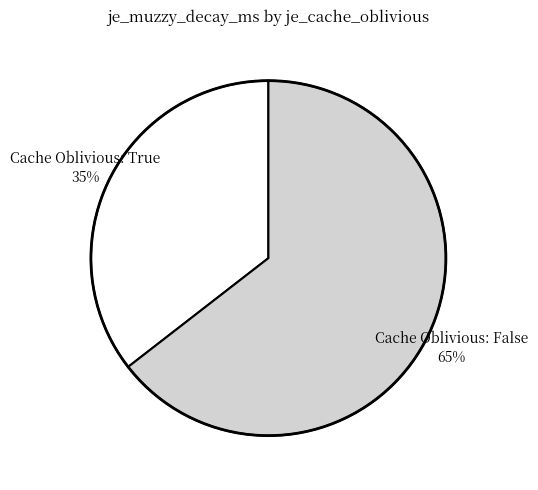

What percentage is the Cache Oblivious: False 65% slice, to the nearest percent?

65%